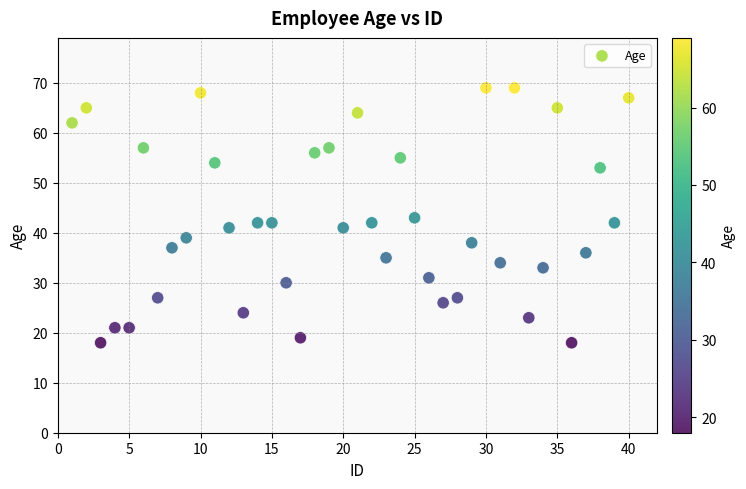

What is the range of X values (max minus min)?

39